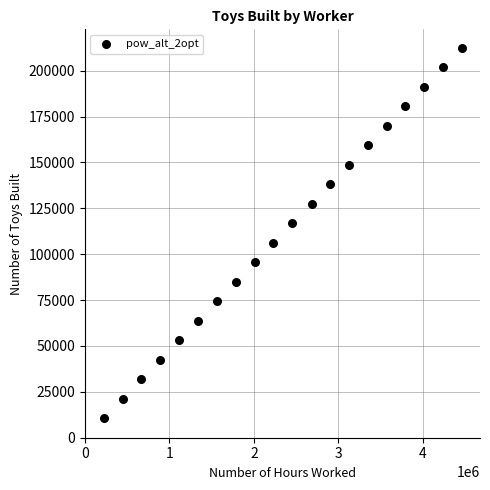

What is the range of Y values (max minus min)?

201818